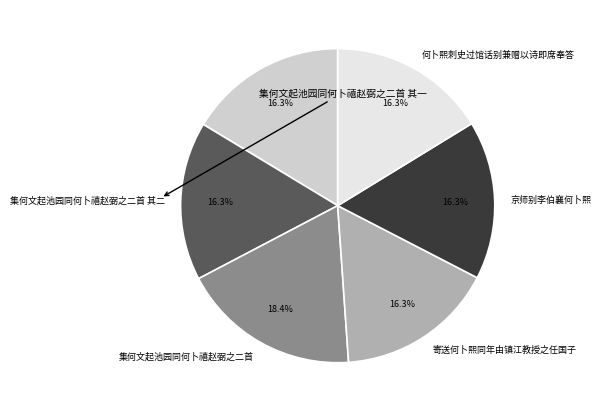

To the nearest percent, what portion does 集何文起池园同何卜禧赵弼之二首 其二 represent?

16%